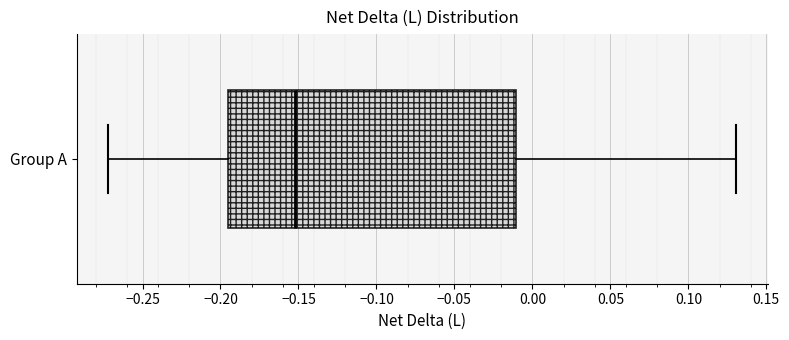

Transcribe this box plot: give where the median line is, the range the box spans, and where the two whiskers end, as read against the x-axis. The values are not printed on the chart, so give them approximately, as read against the axis.

median -0.150, box -0.195 to -0.010, whiskers -0.270 to 0.130